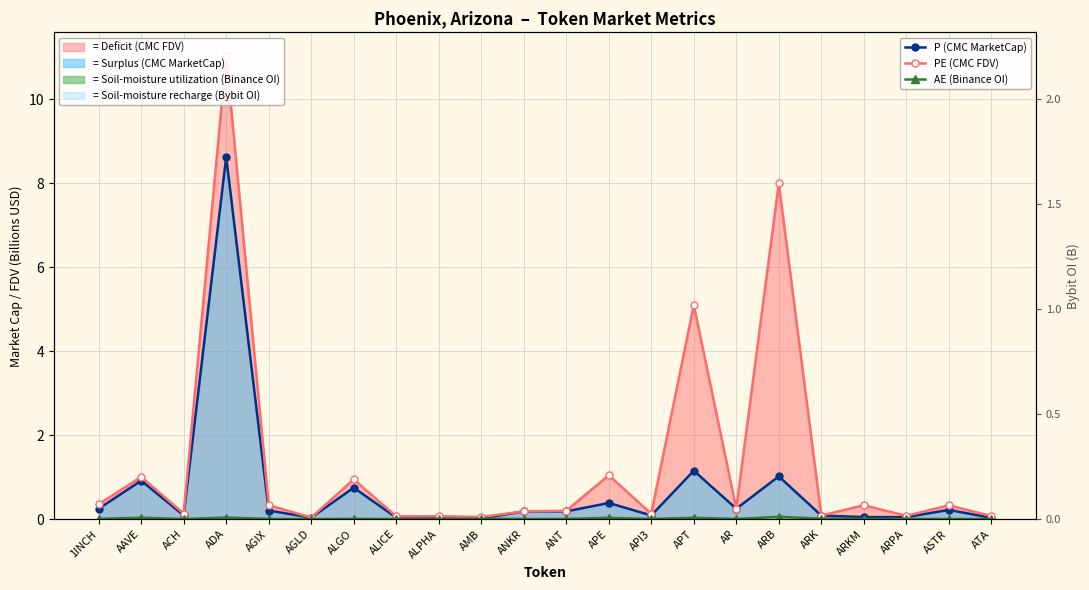

Does the chart display data point markers on the line(s)?

Yes